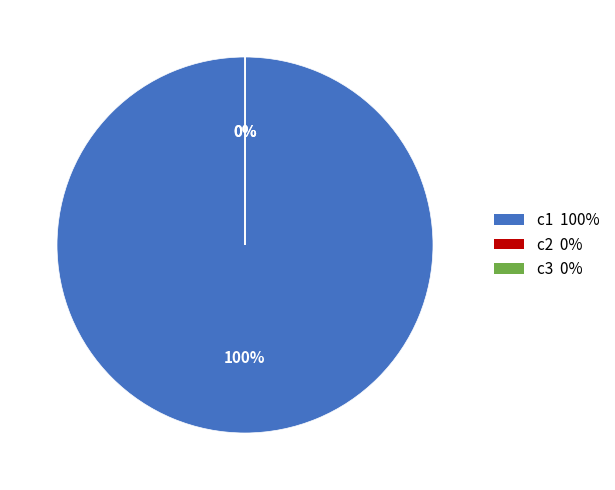

To the nearest percent, what is the average slice percentage?

33%